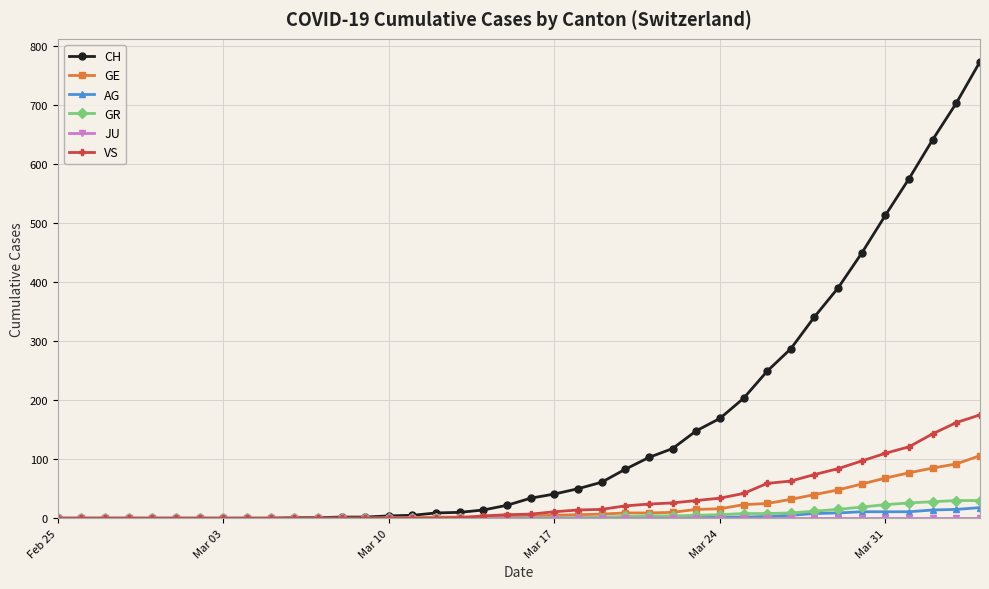

What is the difference between the maximum and minimum values in the VS series?

175